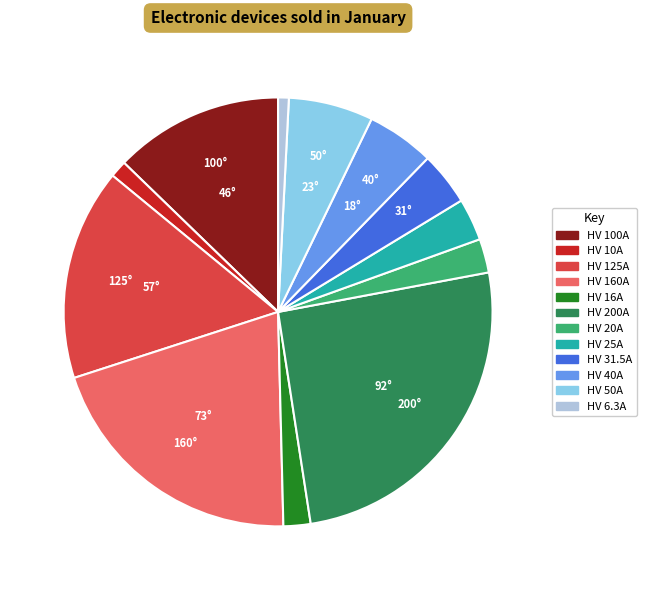

How many segments does this pie chart have?

12